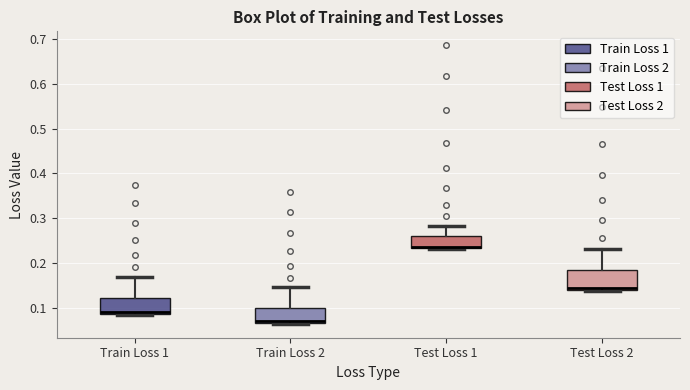

Reading left to right, read every box against the y-axis: the position of its median line, the range the box covers, and the ends of its whiskers. The values are not printed on the chart, so give them approximately, as read against the axis.

Train Loss 1: median 0.09 (just above the box's lower edge), box 0.09 to 0.12, whiskers 0.08 to 0.17
Train Loss 2: median 0.07 (just above the box's lower edge), box 0.07 to 0.10, whiskers 0.06 to 0.15
Test Loss 1: median 0.24 (drawn on the box's lower edge), box 0.23 to 0.26, whiskers 0.23 to 0.28
Test Loss 2: median 0.14, box 0.14 to 0.18, whiskers 0.14 (just below the box's lower edge) to 0.23